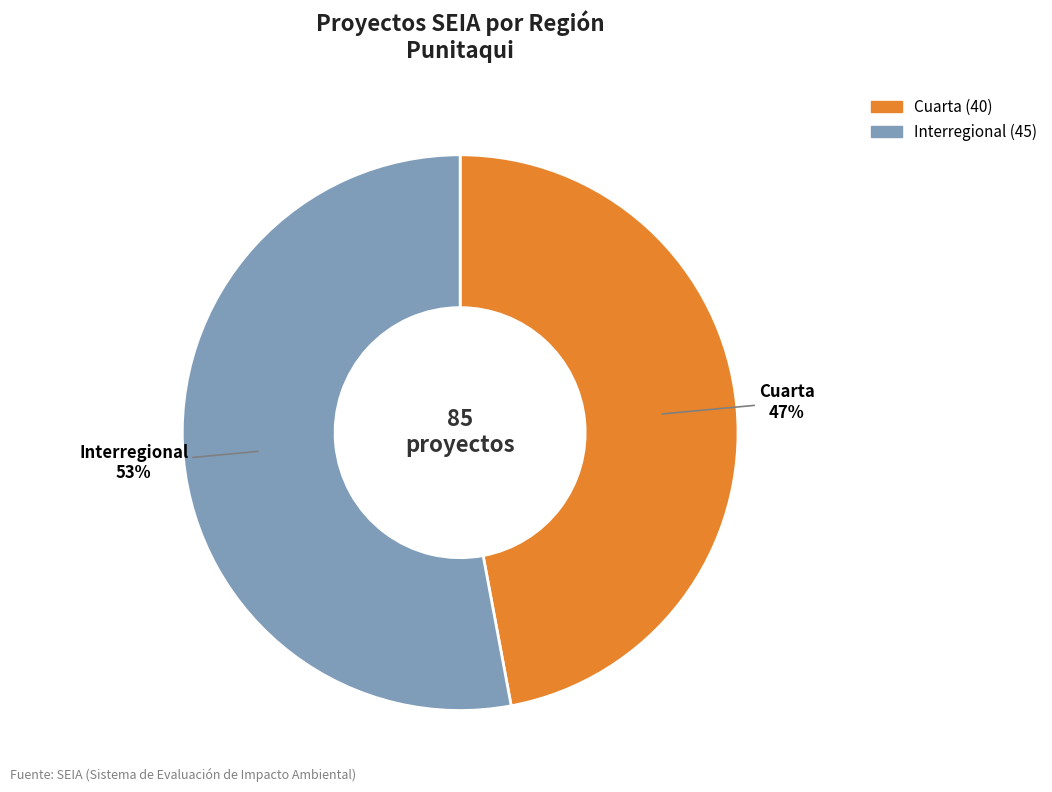

To the nearest percent, what is the average slice percentage?

50%